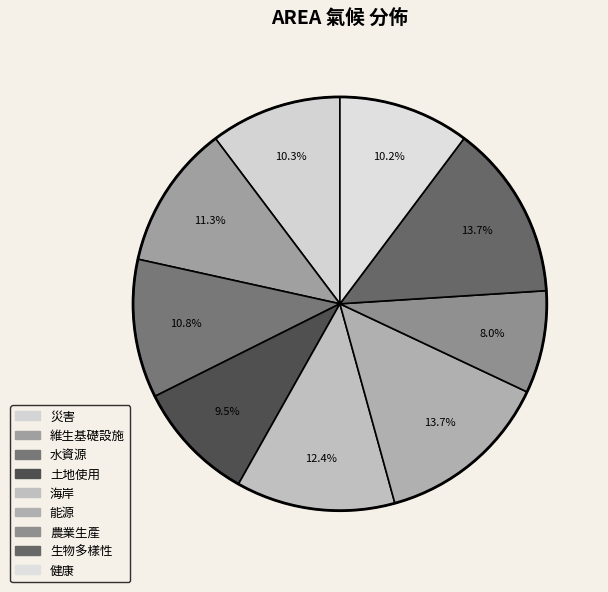

What percentage is the 健康 slice, to the nearest percent?

10%